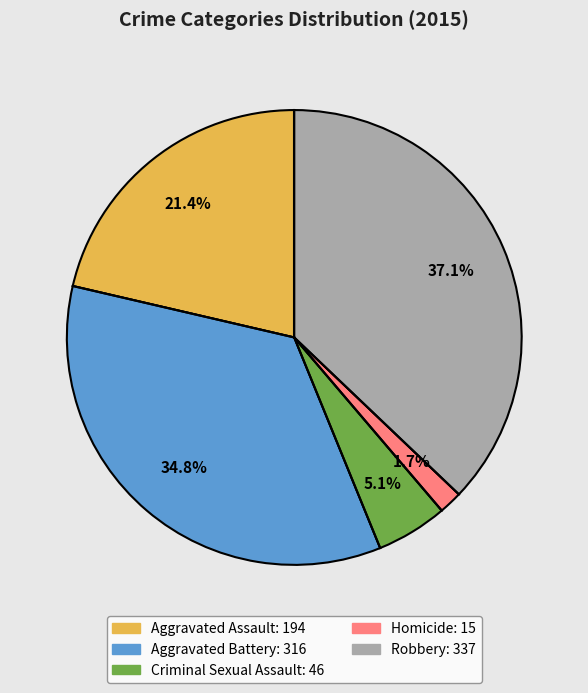

To the nearest percent, what is the difference between the Robbery and Homicide slice percentages?

35%